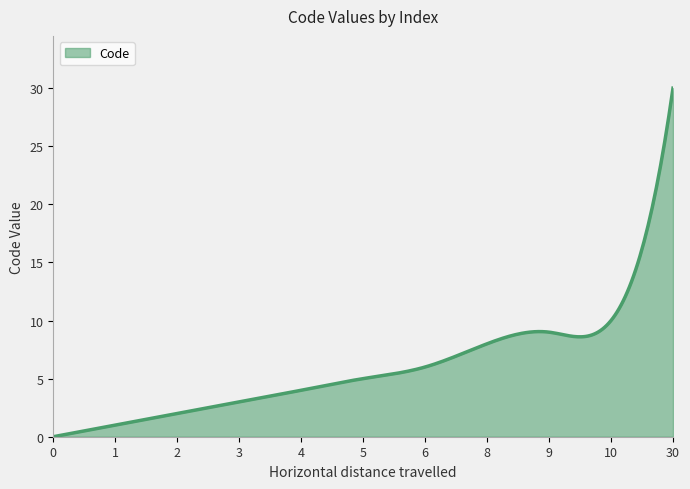

What is the difference between the maximum and minimum values?

30.0